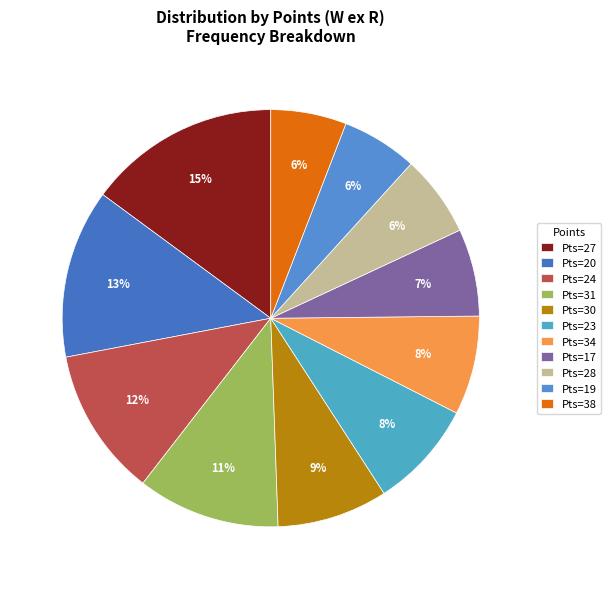

How many slices are in this pie chart?

11